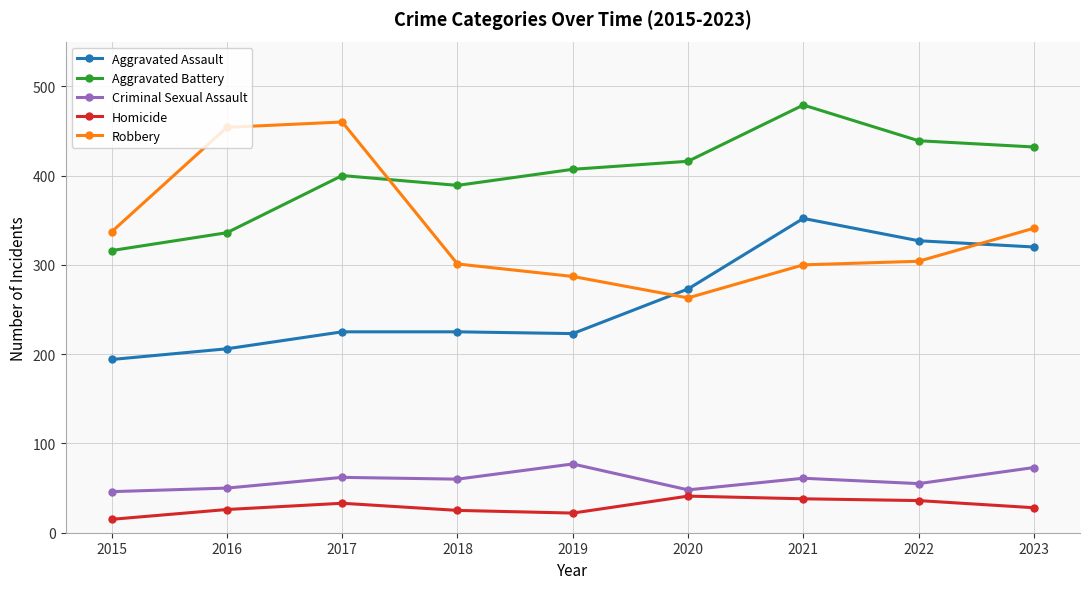

At which label does Homicide reach its minimum?

2015